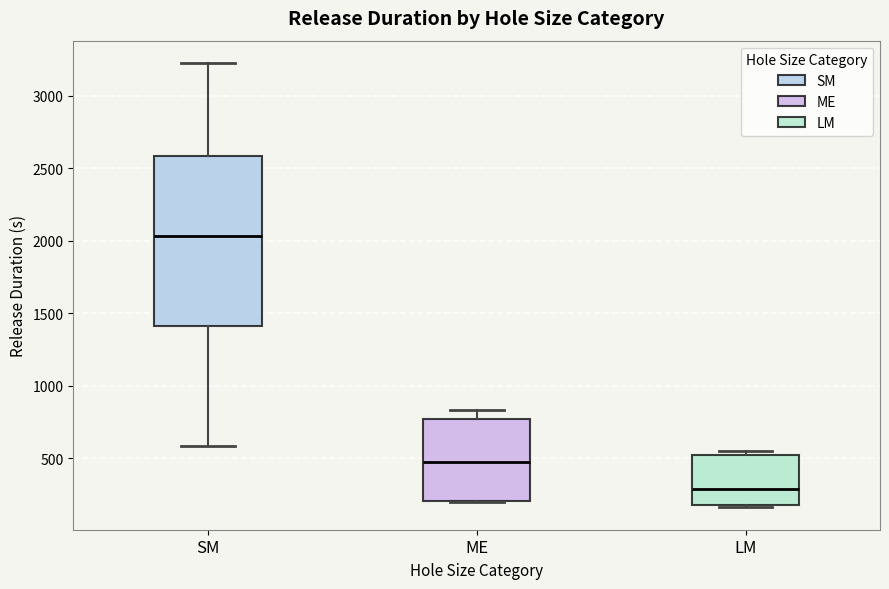

Which box is the tallest, from its lower edge to its upper edge?

SM